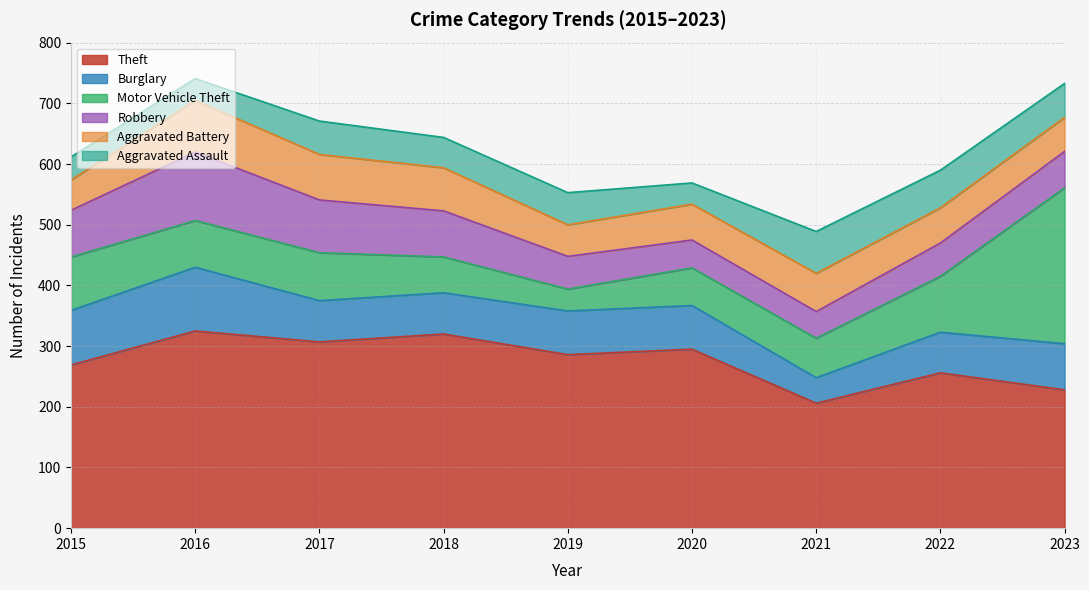

Read the Burglary value at 2023, to the nearest 10.

80